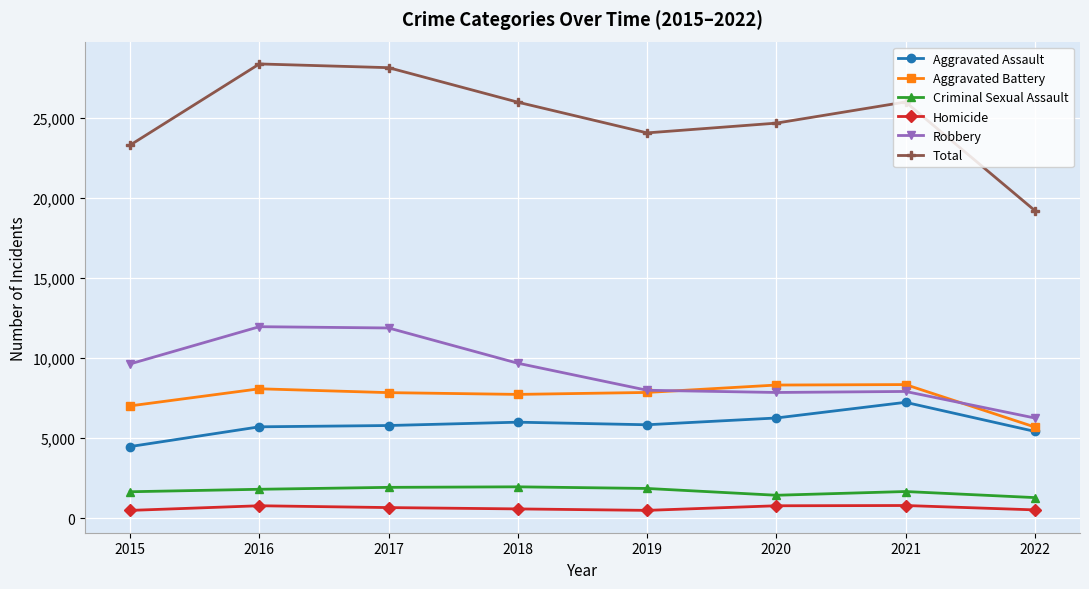

How many distinct data groups are displayed?

6